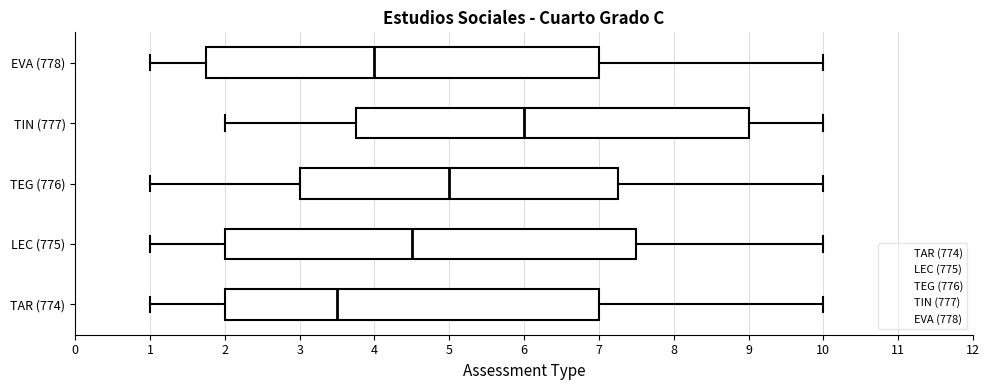

Which box's median line is the furthest to the right?

TIN (777)